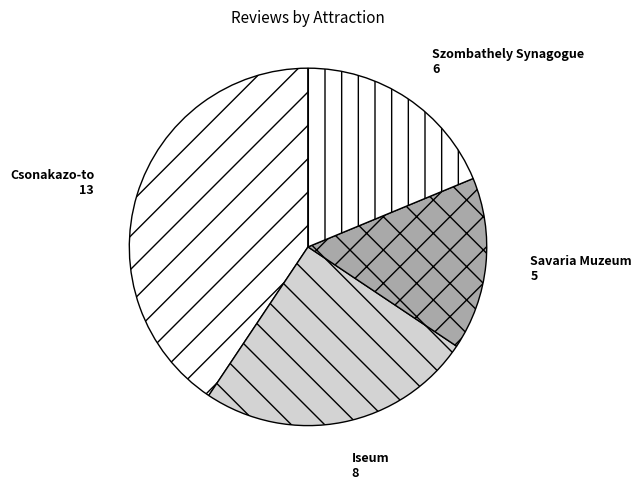

Rank the categories by value from highest to lowest.

Csonakazo-to, Iseum, Szombathely Synagogue, Savaria Muzeum